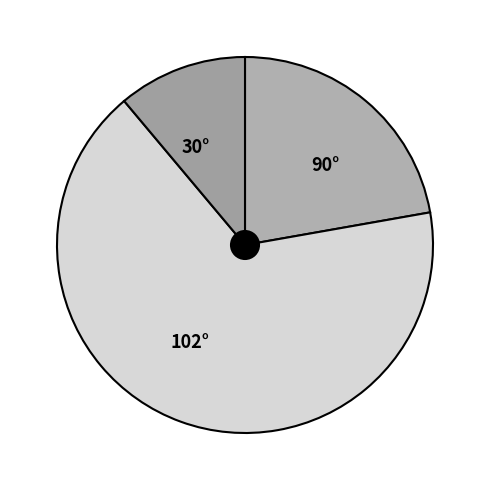

What is the majority slice?

102°